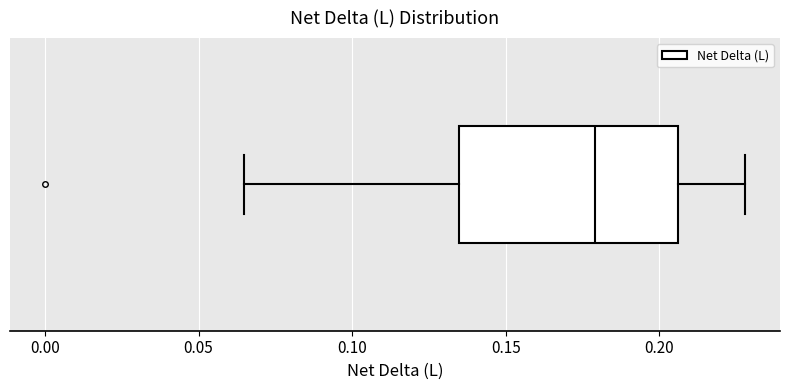

Where does the left whisker of the box end on the x-axis? The values are not printed on the chart, so give them approximately, as read against the axis.

0.065